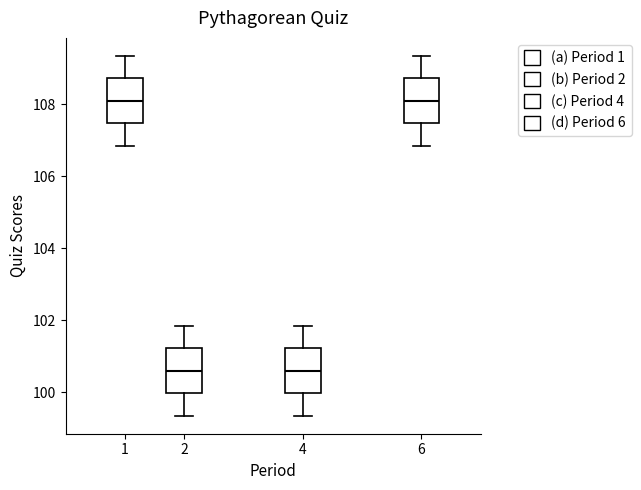

Reading left to right, read every box against the y-axis: the position of its median line, the range the box covers, and the ends of its whiskers. The values are not printed on the chart, so give them approximately, as read against the axis.

1: median 108.2, box 107.4 to 108.8, whiskers 106.8 to 109.4
2: median 100.6, box 100.0 to 101.2, whiskers 99.4 to 101.8
4: median 100.6, box 100.0 to 101.2, whiskers 99.4 to 101.8
6: median 108.2, box 107.4 to 108.8, whiskers 106.8 to 109.4